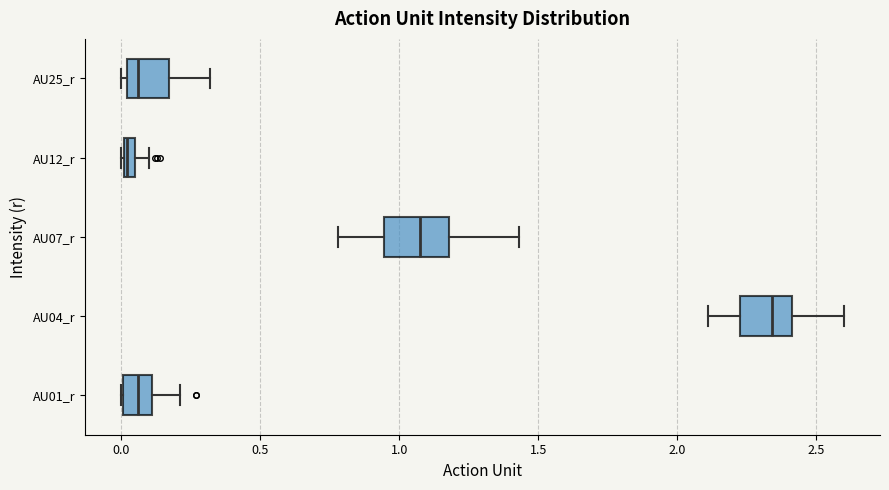

Where is the left edge of the box for AU01_r on the x-axis? The values are not printed on the chart, so give them approximately, as read against the axis.

0.00